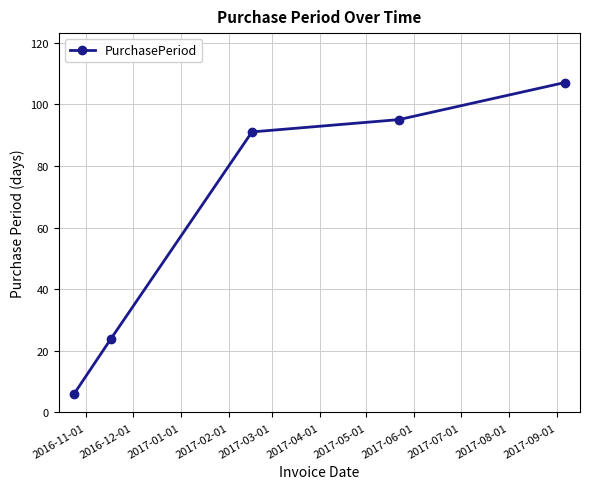

What is the maximum value shown in the chart?

107